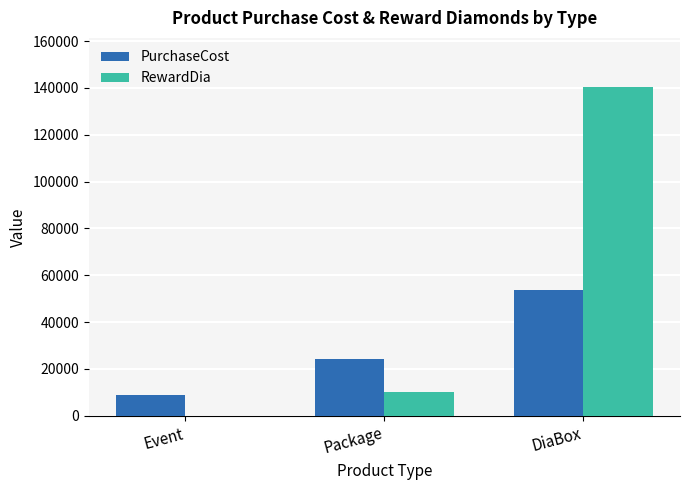

The value of RewardDia at Event is -54624. True or false?

False